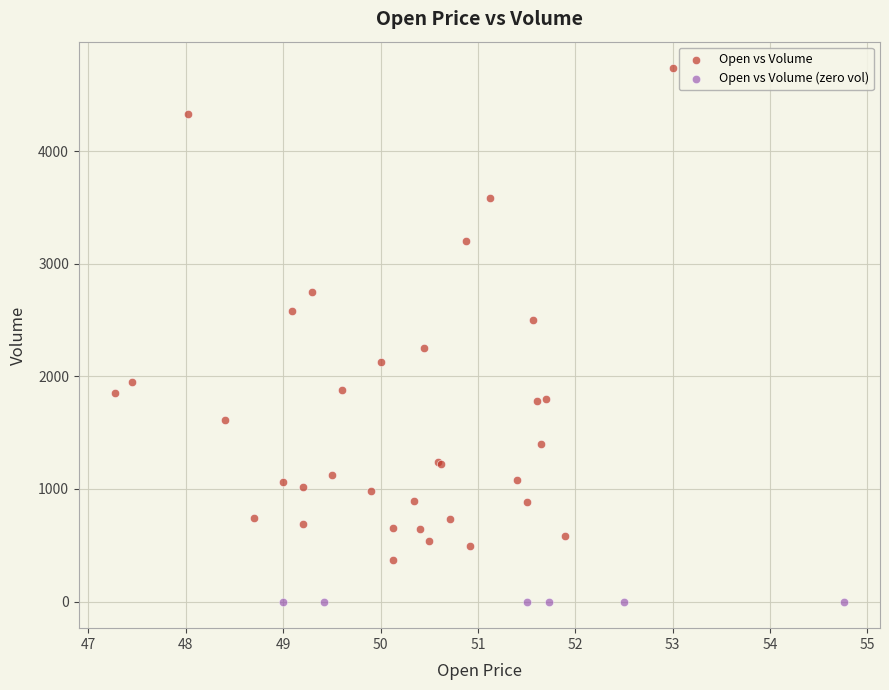

Which series reaches the maximum Y coordinate?

Open vs Volume